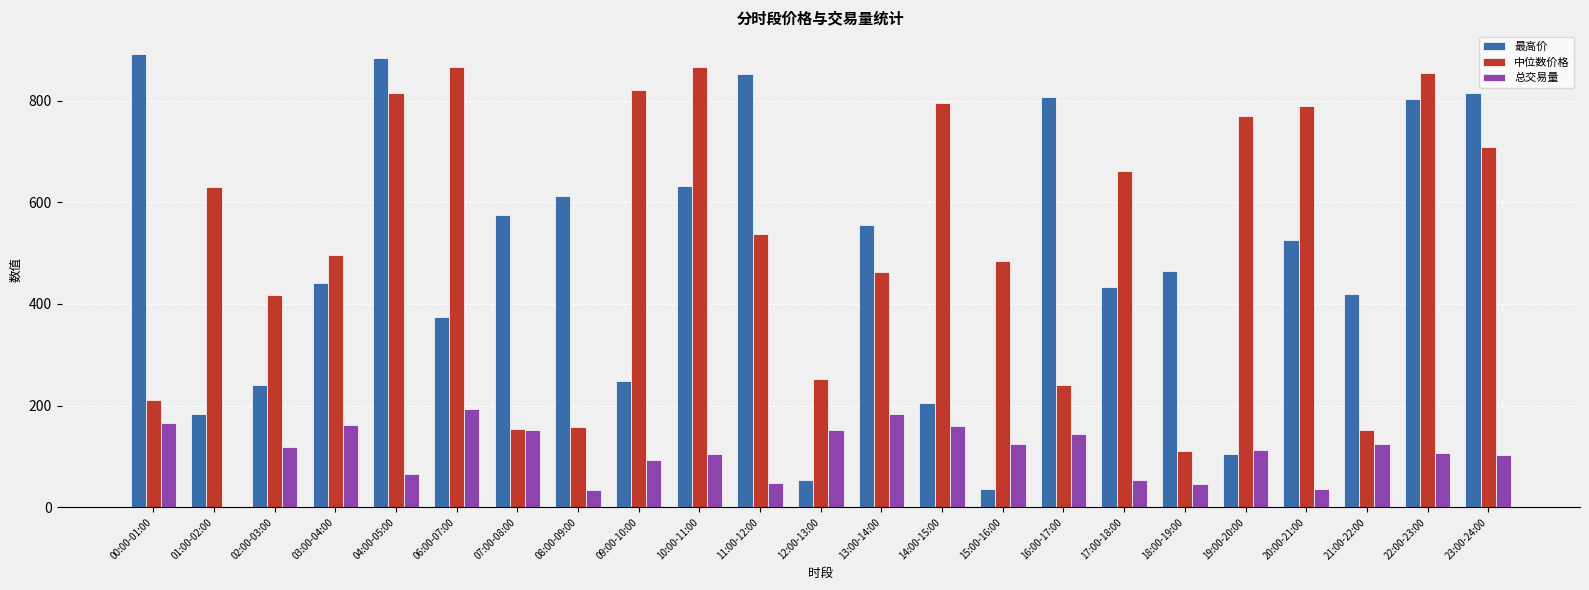

Which label corresponds to the largest value in the chart?

00:00-01:00